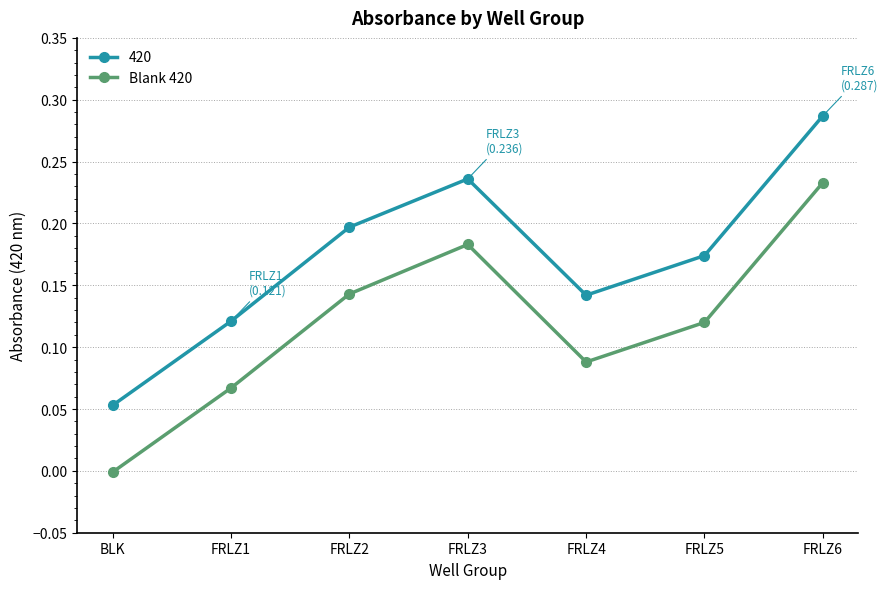

Rank the series by their maximum value, from highest to lowest.

420, Blank 420